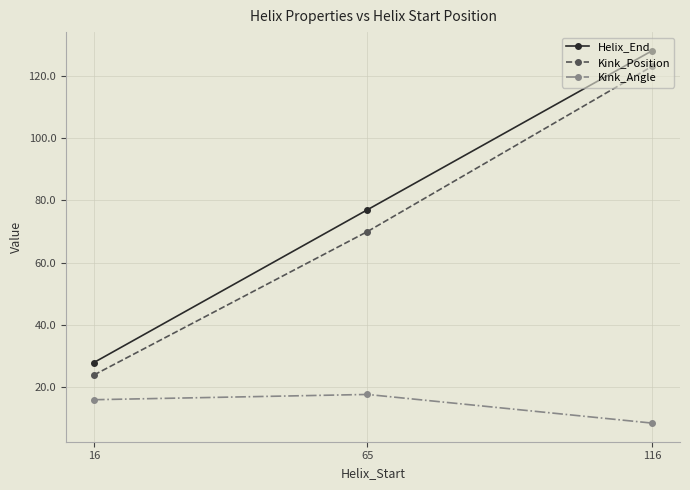

Which series changed the most between 16 and 65?

Helix_End